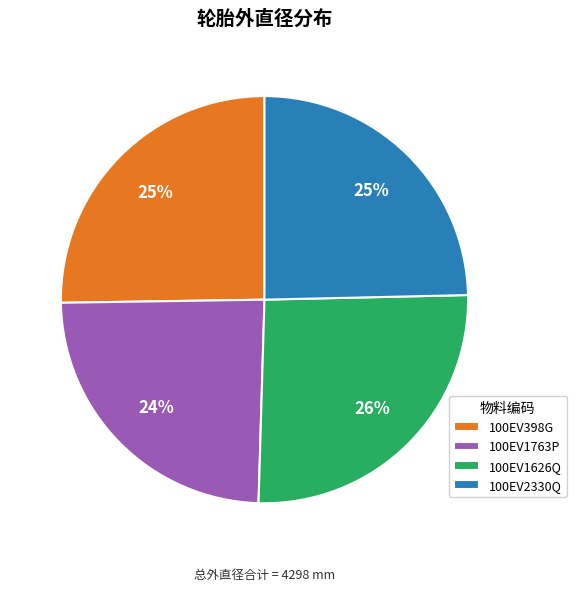

What is the ratio of the value at 100EV1626Q to the value at 100EV1763P?

1.1